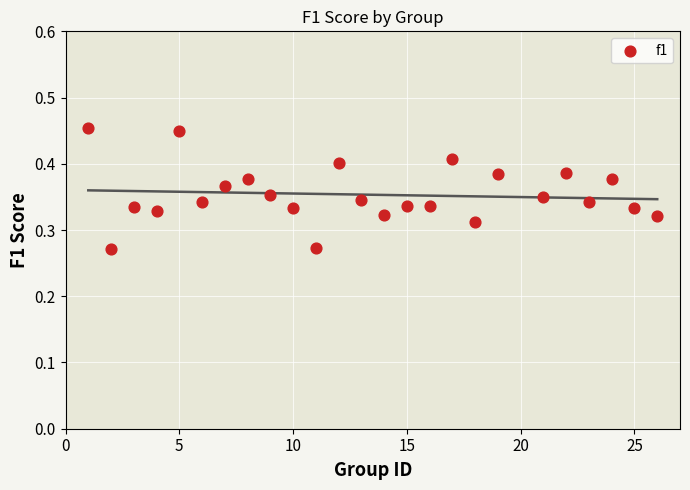

What is the range of X values (max minus min)?

25.0